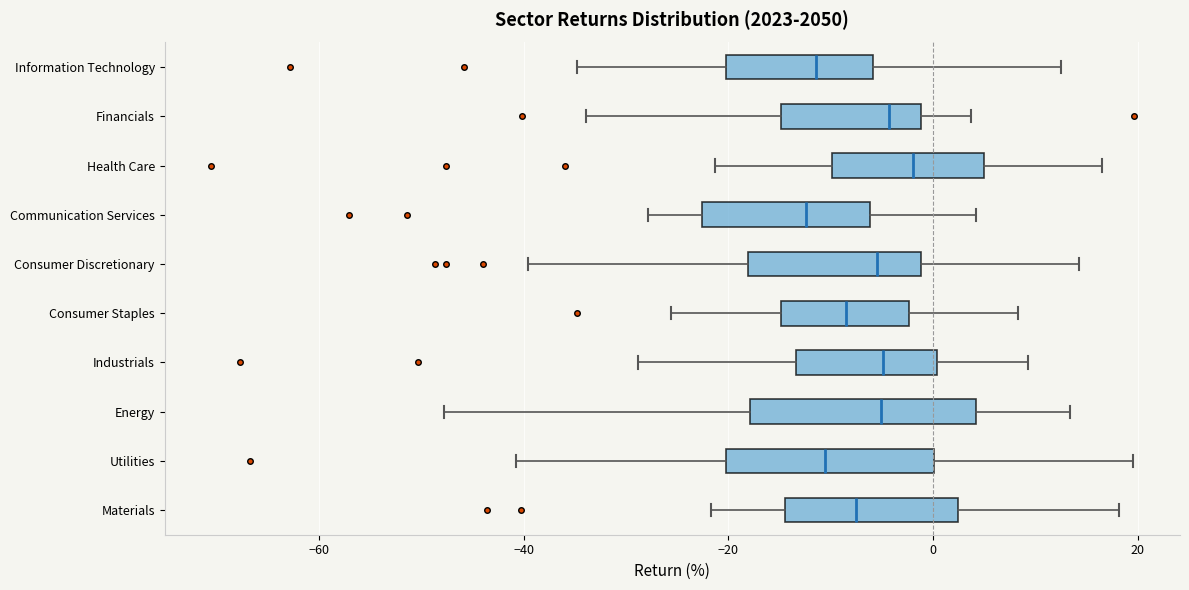

Where is the right edge of the box for Energy on the x-axis? The values are not printed on the chart, so give them approximately, as read against the axis.

4